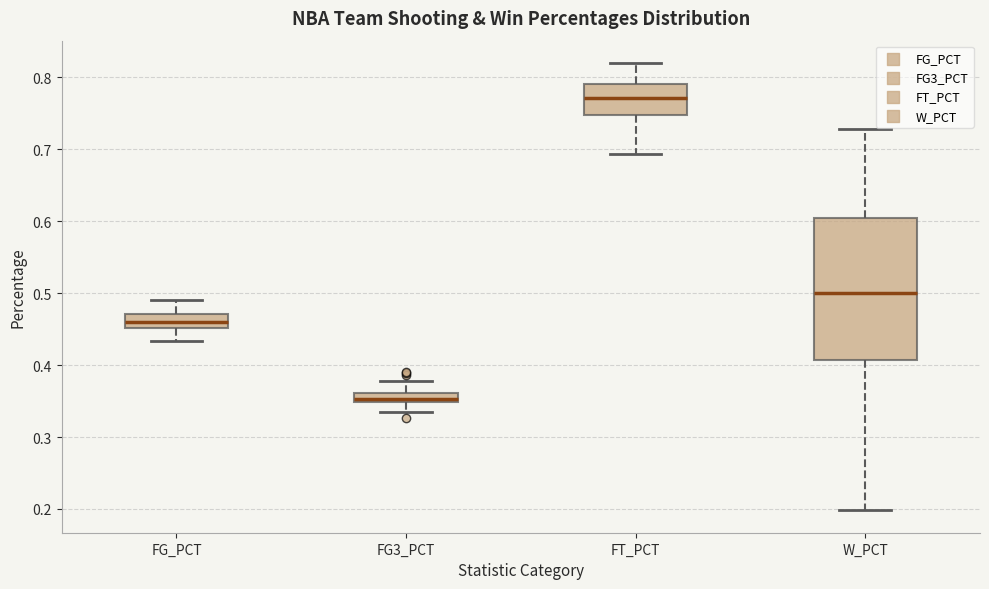

Where does the median line of the box for FT_PCT sit on the y-axis? The values are not printed on the chart, so give them approximately, as read against the axis.

0.77